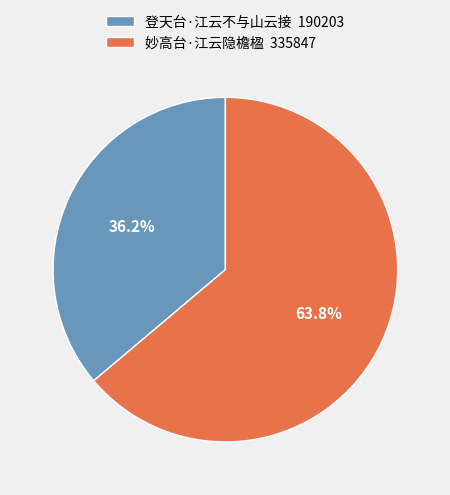

How many segments does this pie chart have?

2